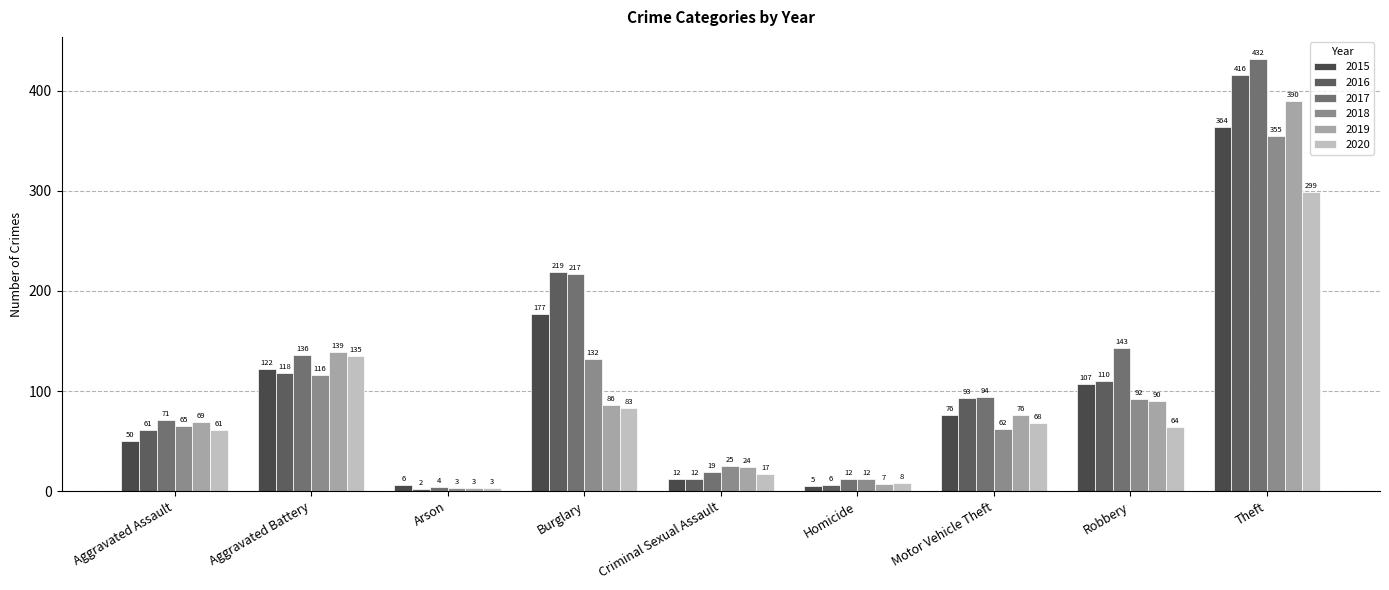

What is the minimum value shown in the chart?

2